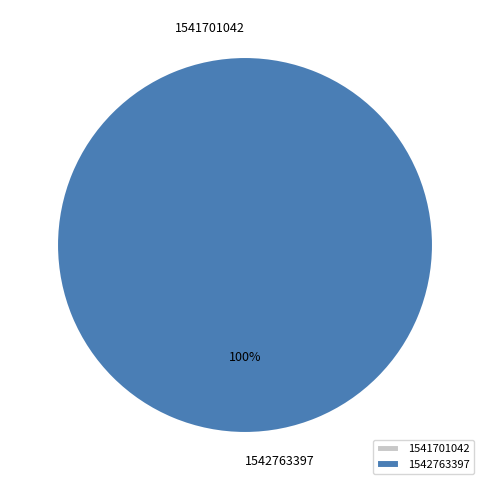

What is the change in value from 1541701042 to 1542763397?

+1